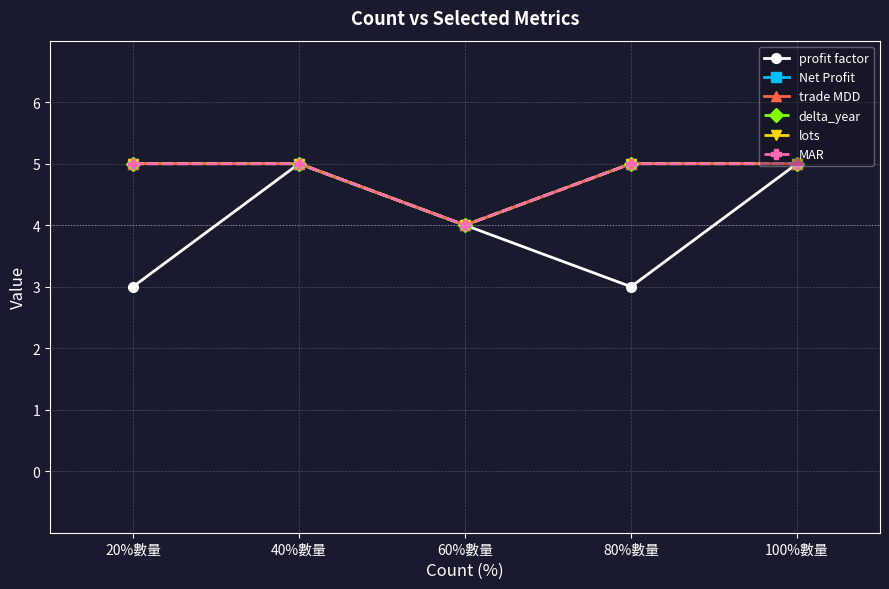

Which series has the largest range (max minus min)?

profit factor